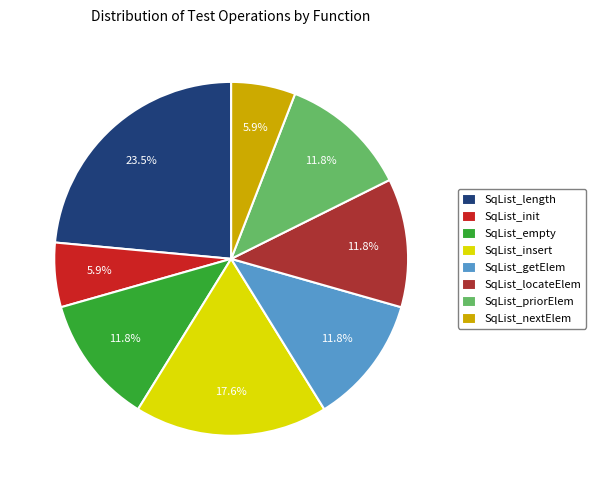

Is there any slice that represents more than half of the pie?

No